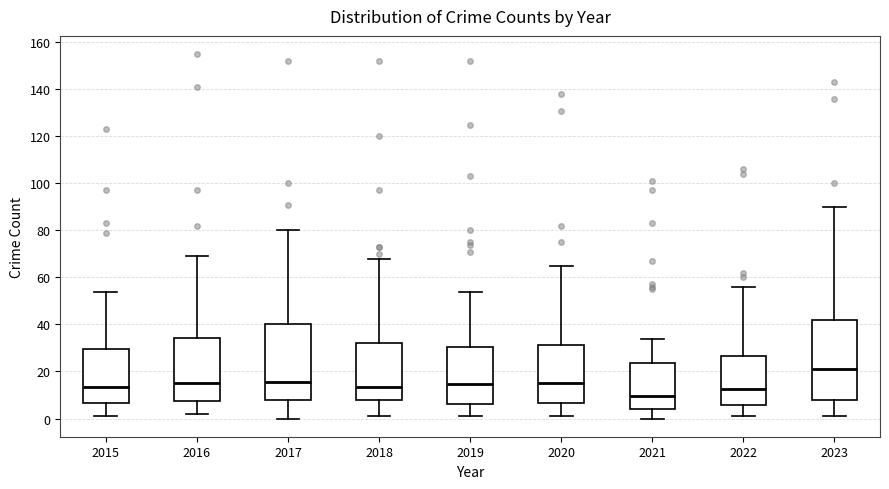

Reading left to right, transcribe this box plot: for each box, give where its median line is, the range the box spans, and where its two whiskers end, as read against the y-axis. The values are not printed on the chart, so give them approximately, as read against the axis.

2015: median 14, box 6 to 30, whiskers 2 to 54
2016: median 16, box 8 to 34, whiskers 2 to 70
2017: median 16, box 8 to 40, whiskers 0 to 80
2018: median 14, box 8 to 32, whiskers 2 to 68
2019: median 14, box 6 to 30, whiskers 2 to 54
2020: median 16, box 6 to 32, whiskers 2 to 66
2021: median 10, box 4 to 24, whiskers 0 to 34
2022: median 12, box 6 to 26, whiskers 2 to 56
2023: median 22, box 8 to 42, whiskers 2 to 90